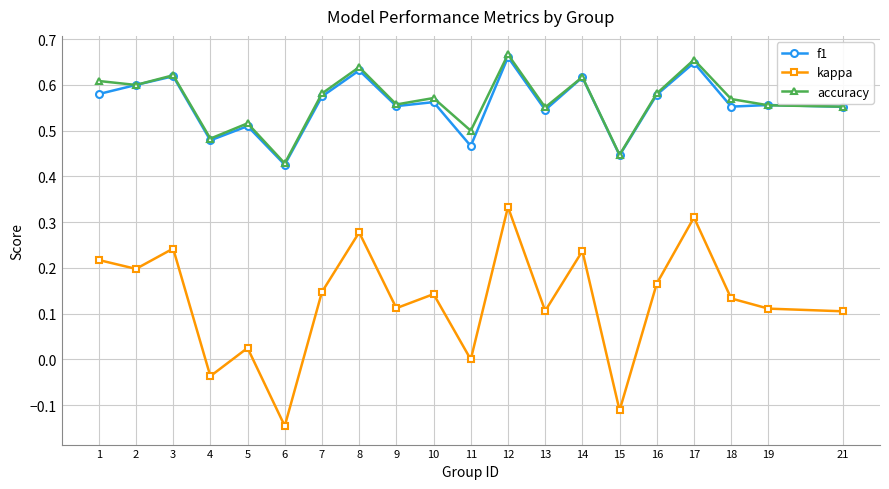

How many distinct data groups are displayed?

3